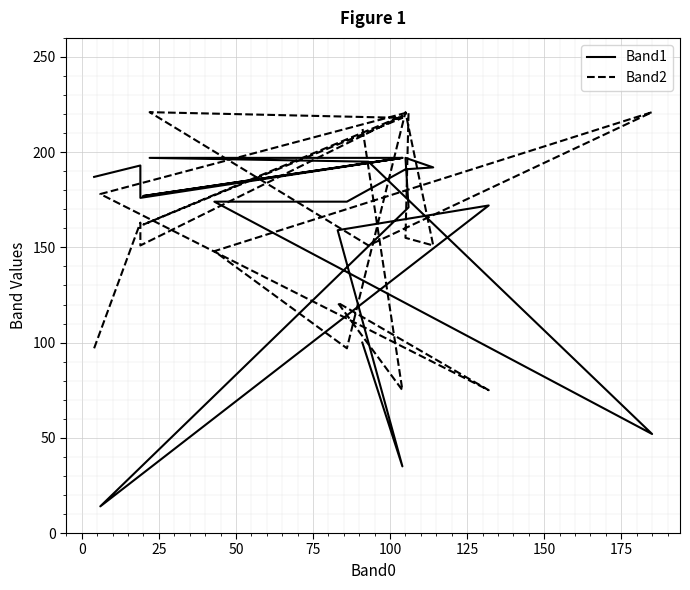

What is the minimum value shown in the chart?

14